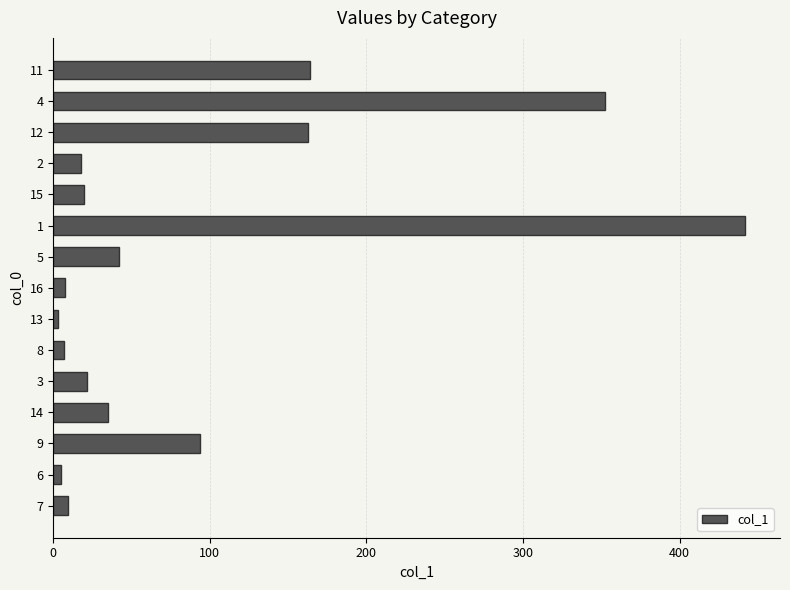

How many data points does each series have?

15